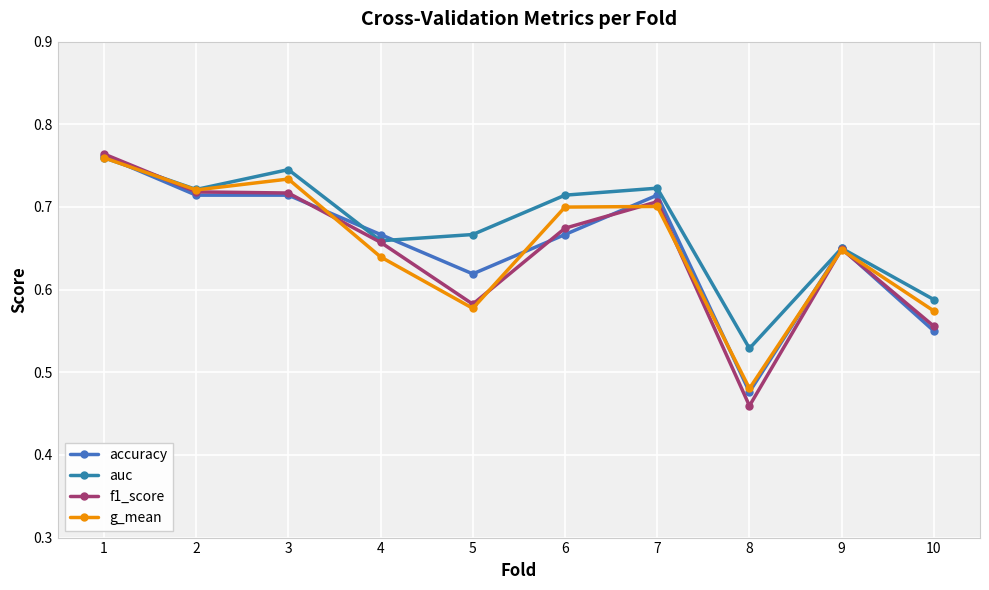

Is it true that g_mean equals 0.6 at 9?

True